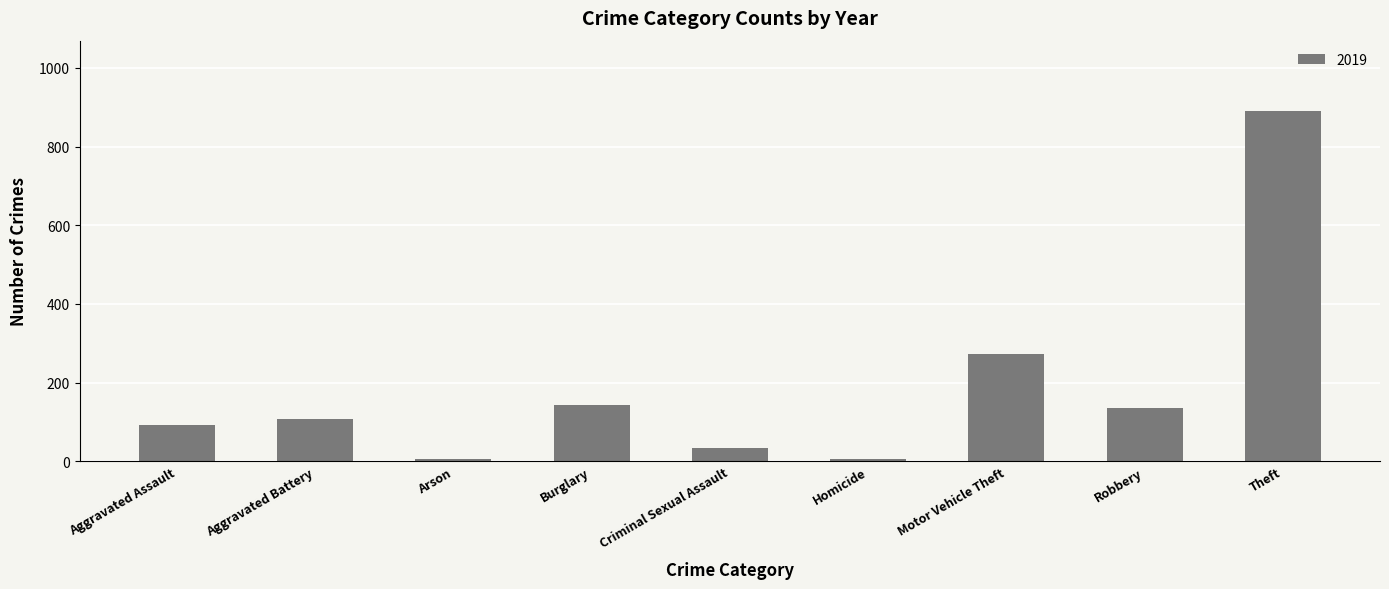

What is the sum of the values at Aggravated Battery and Theft?

999